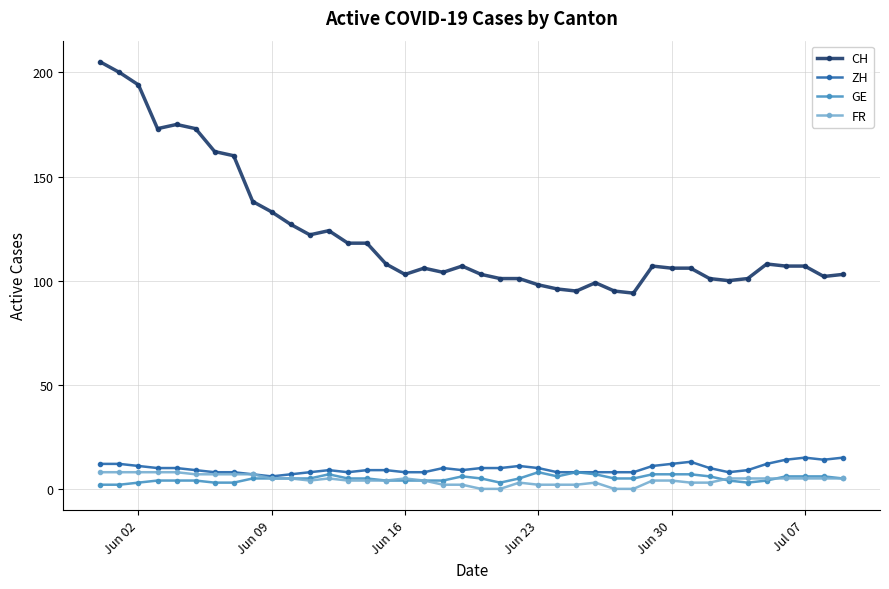

At how many categories does at least one series exceed 137?

9